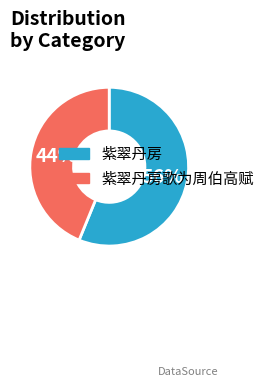

How many segments does this pie chart have?

2